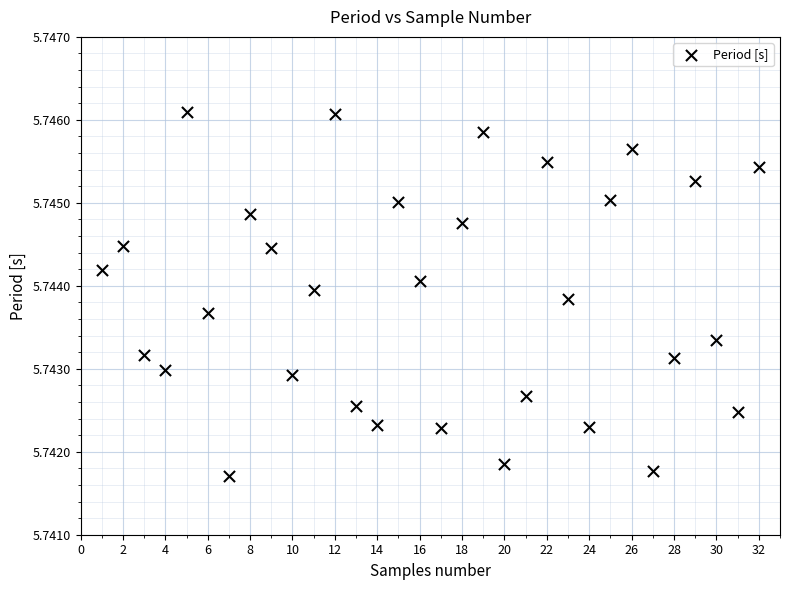

What is the range of X values (max minus min)?

31.0